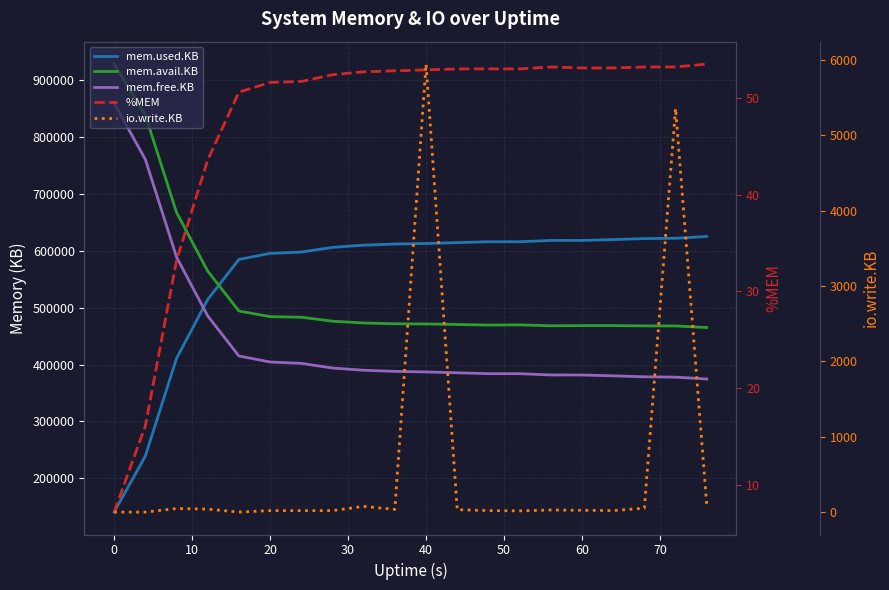

Which series ends up on top after the final intersection of mem.used.KB and mem.free.KB?

mem.used.KB